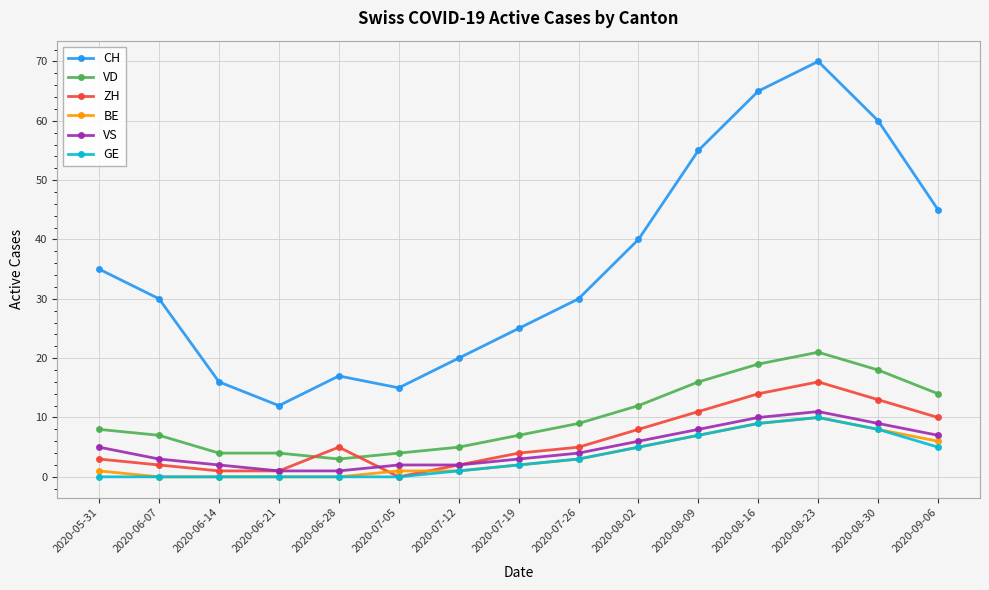

Is it true that VD equals 12 at 2020-07-19?

False